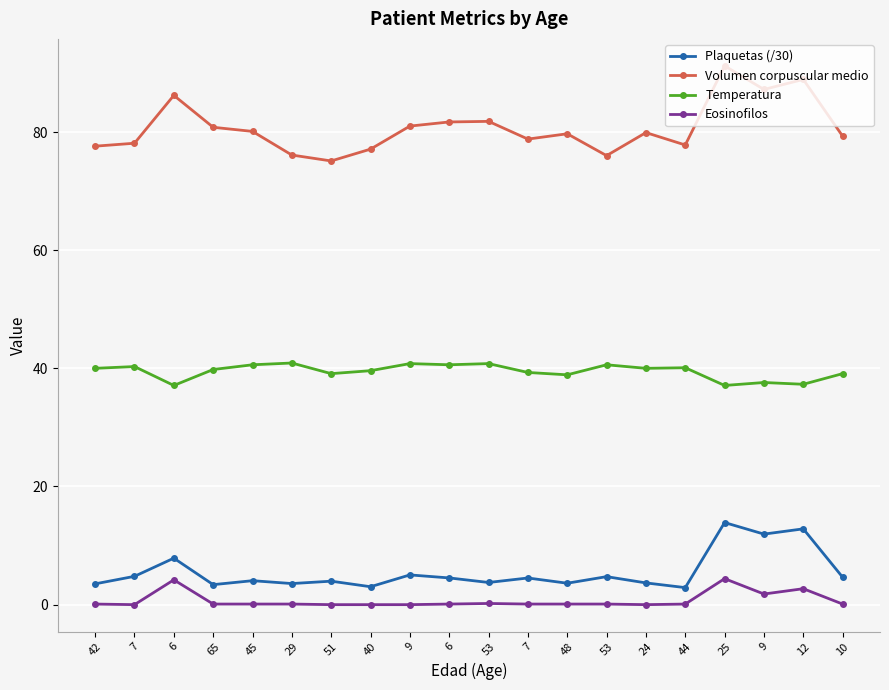

How many distinct data groups are displayed?

4